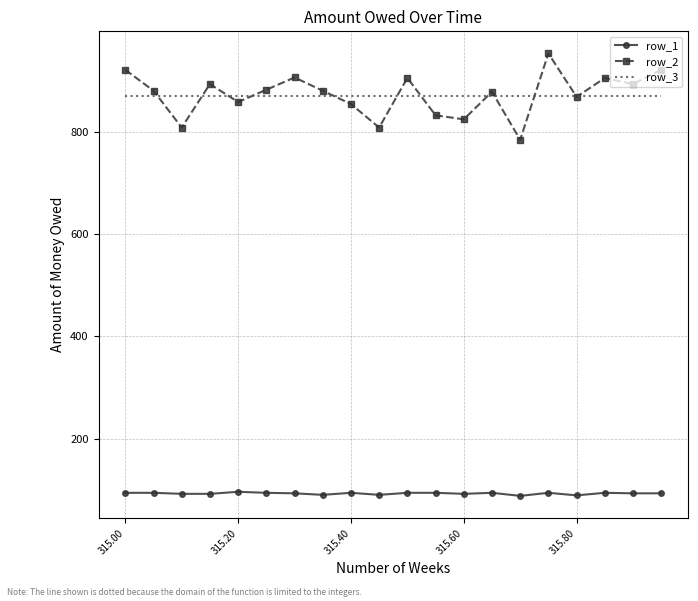

True or false: row_1 has more than 1 points higher than both neighbors.

True